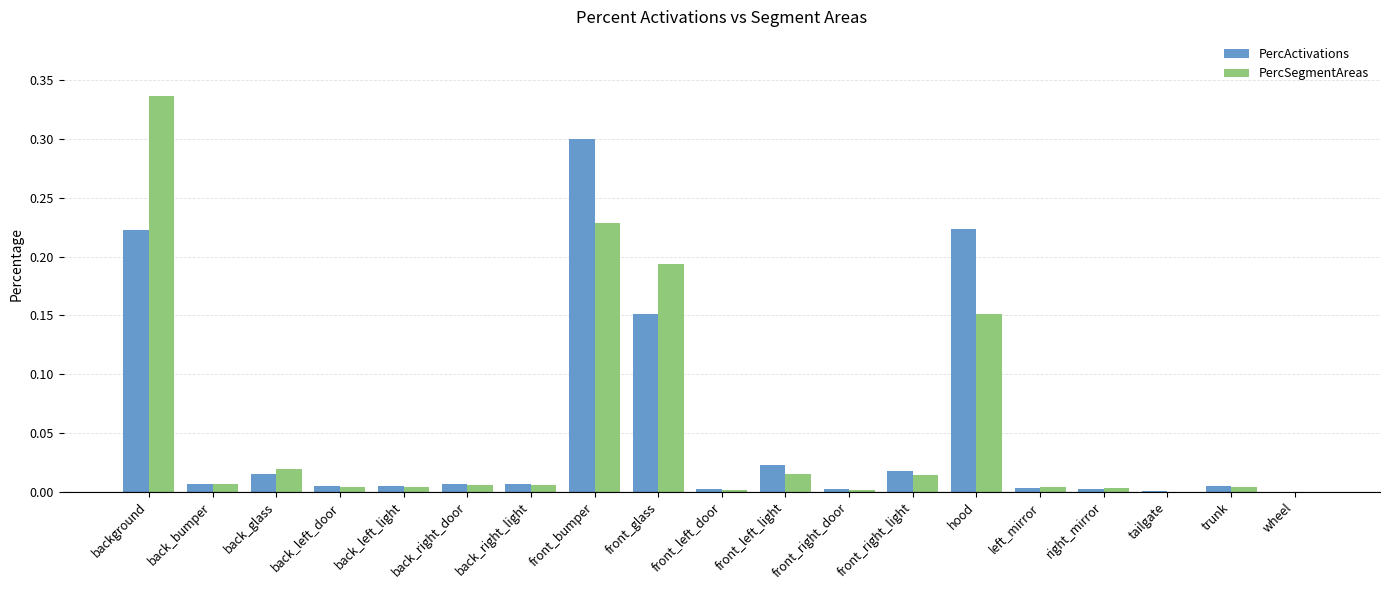

Between back_glass and front_bumper, which series saw the biggest shift?

PercActivations